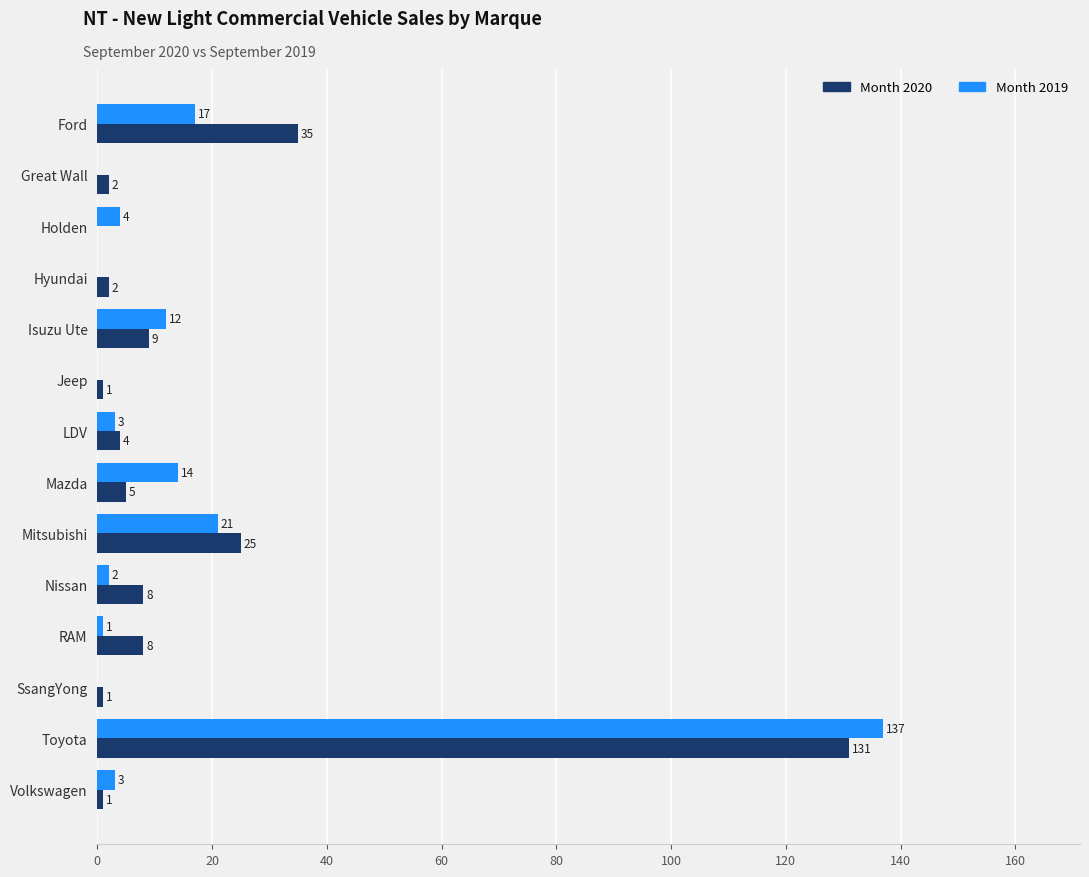

The Month 2019 series shows 2 at Nissan. True or false?

True